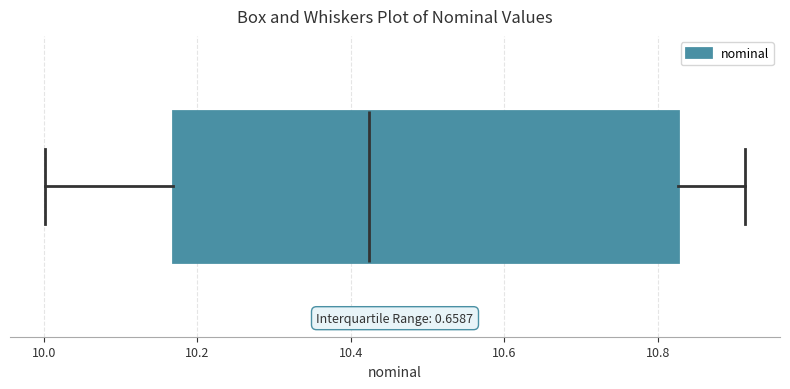

Transcribe this box plot: give where the median line is, the range the box spans, and where the two whiskers end, as read against the x-axis. The values are not printed on the chart, so give them approximately, as read against the axis.

median 10.42, box 10.16 to 10.82, whiskers 10.00 to 10.92